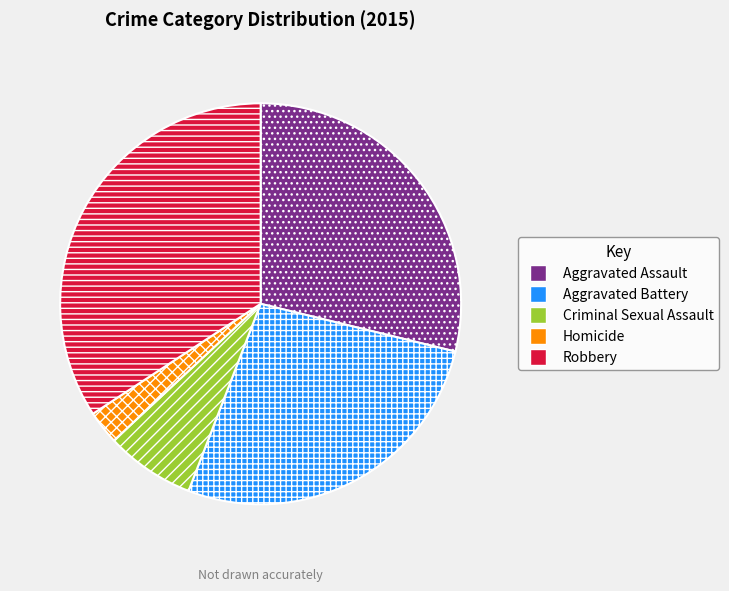

Rank the categories by value from highest to lowest.

Robbery, Aggravated Assault, Aggravated Battery, Criminal Sexual Assault, Homicide